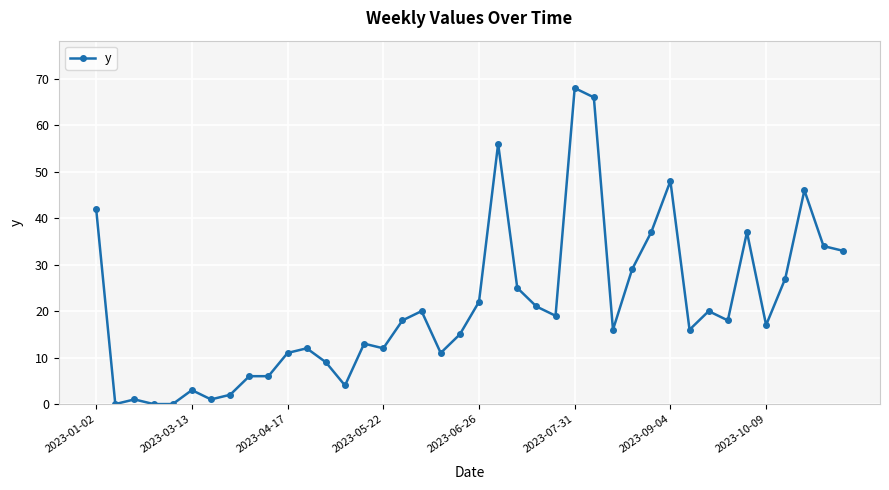

Reading right to left, extract all data points from this chart.

33	34	46	27	17	37	18	20	16	48	37	29	16	66	68	19	21	25	56	22	15	11	20	18	12	13	4	9	12	11	6	6	2	1	3	0	0	1	0	42